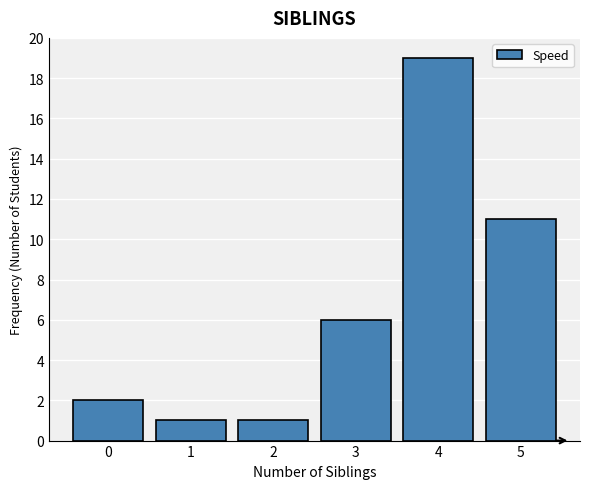

Reading left to right, what are all the values shown in this chart?

0=2	1=1	2=1	3=6	4=19	5=11